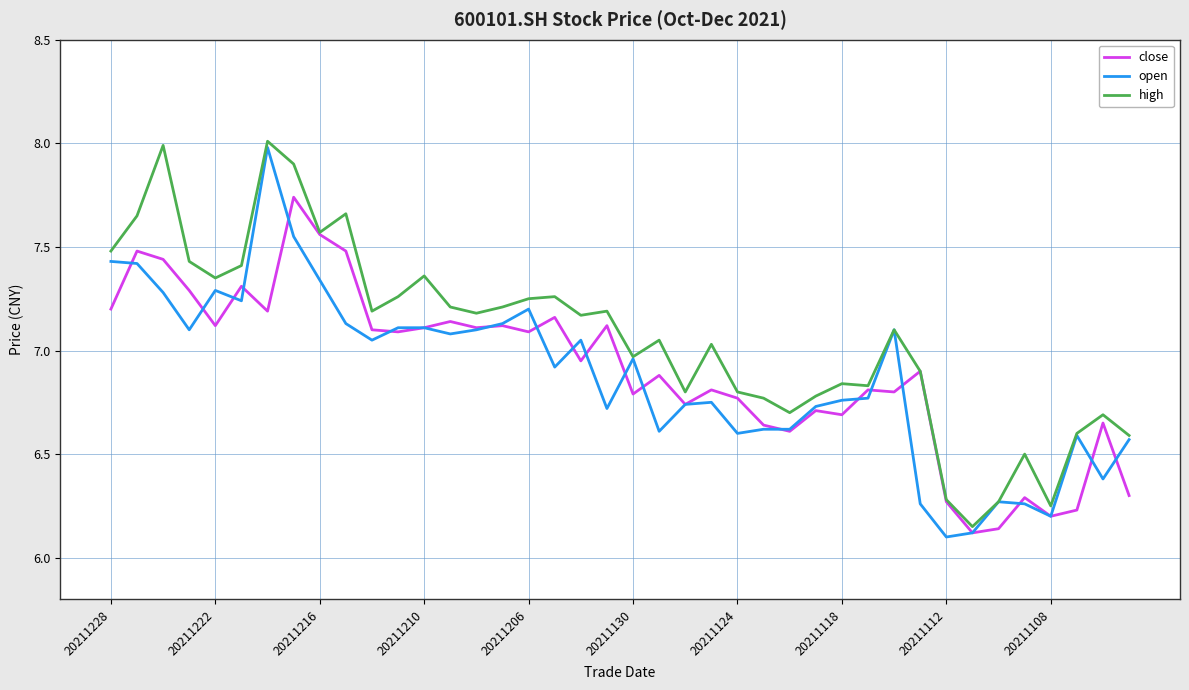

How many lines are shown in the chart?

3